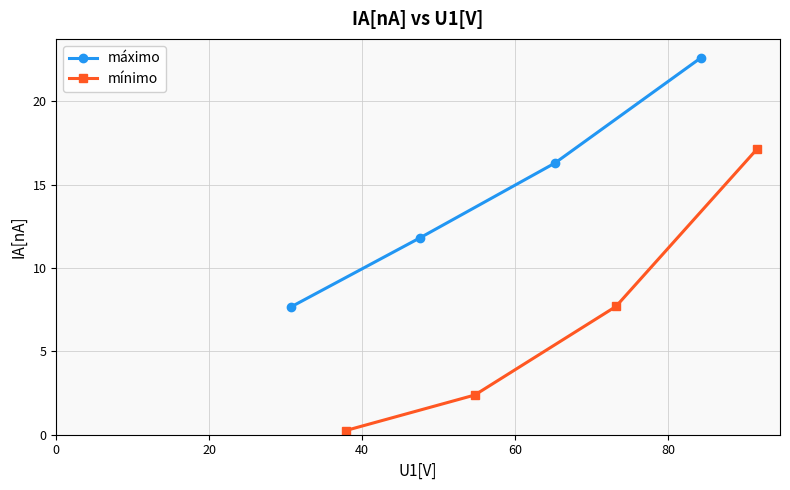

What is the value of the mínimo point at the 4th from the left?

17.1